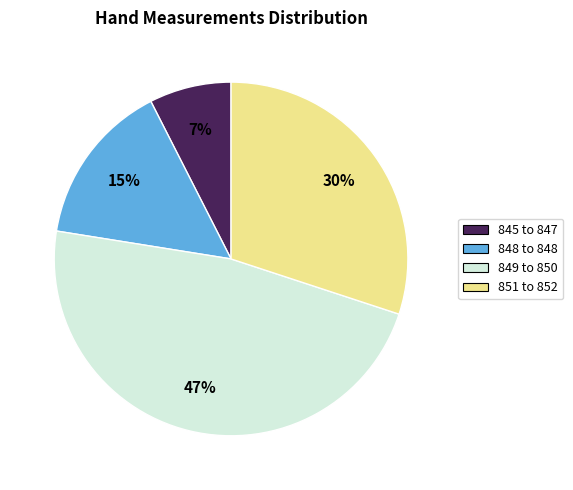

How many slices are in this pie chart?

4